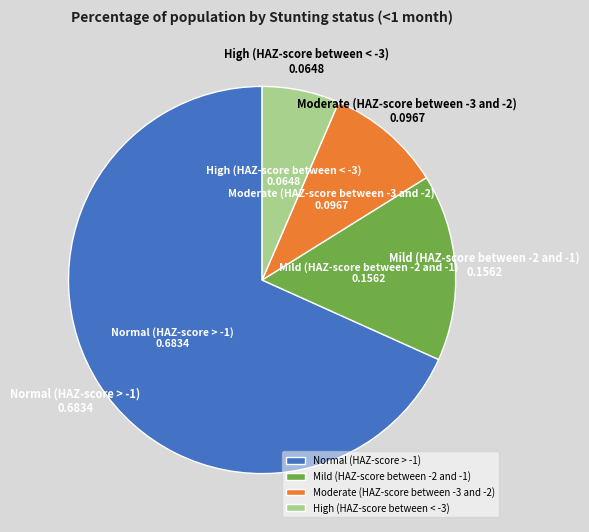

How many segments does this pie chart have?

4